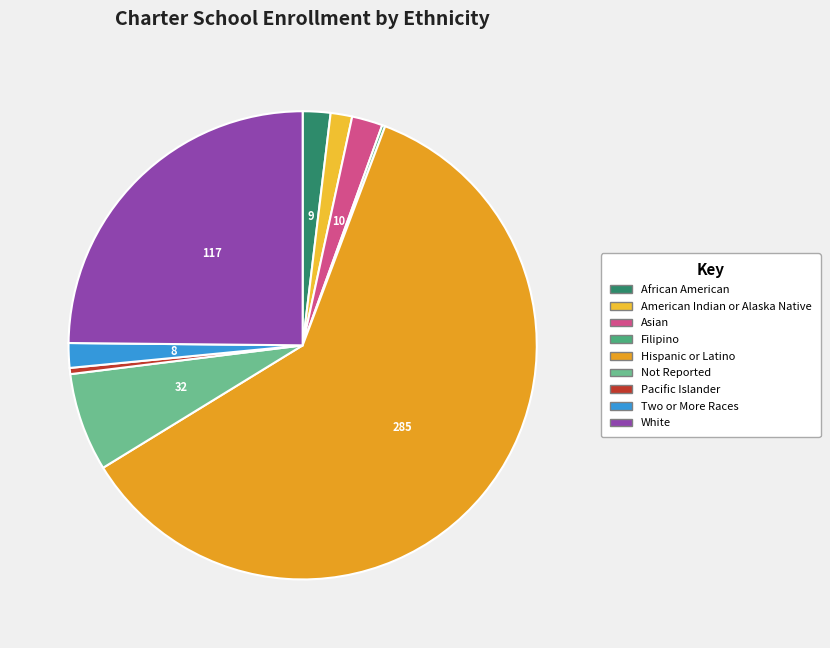

To the nearest percent, what is the combined percentage of Two or More Races and Asian?

4%